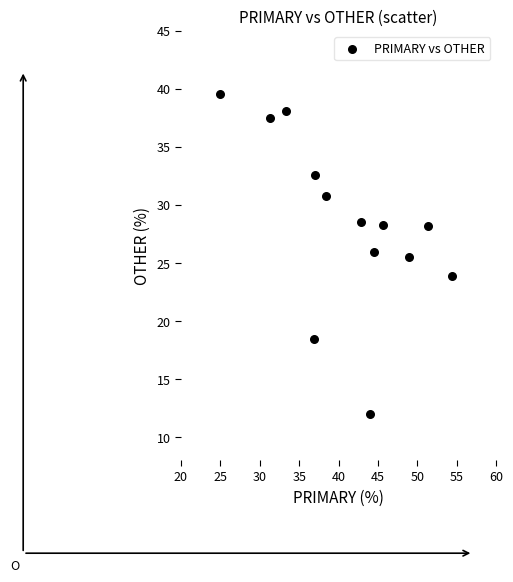

What is the range of X values (max minus min)?

29.3